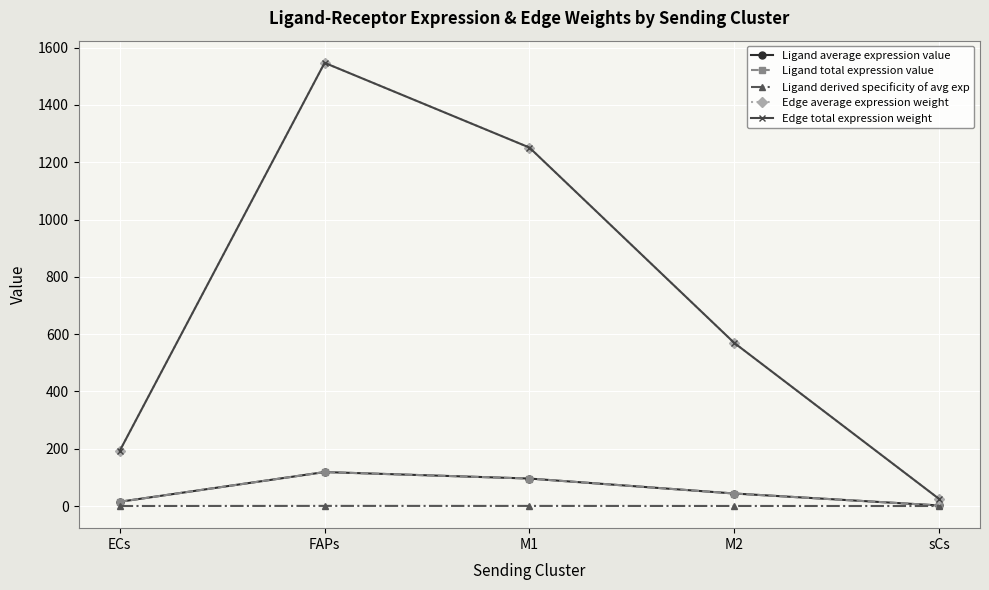

Is this an area chart (filled region under the line)?

No